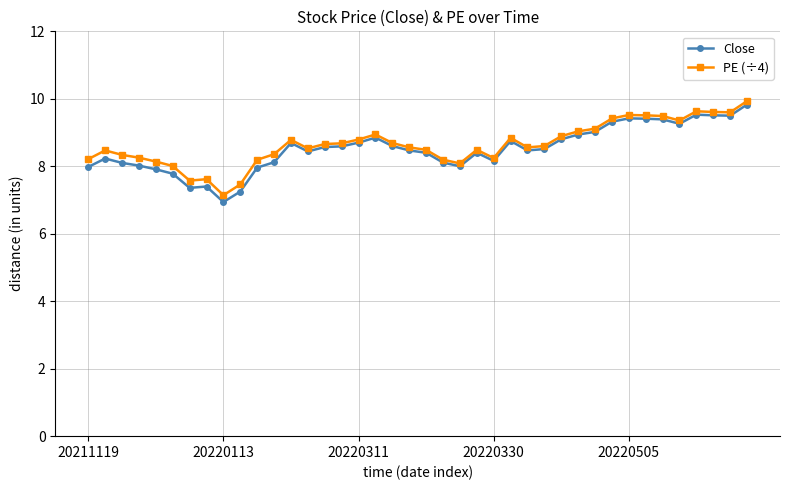

What is the greatest value displayed?

9.9